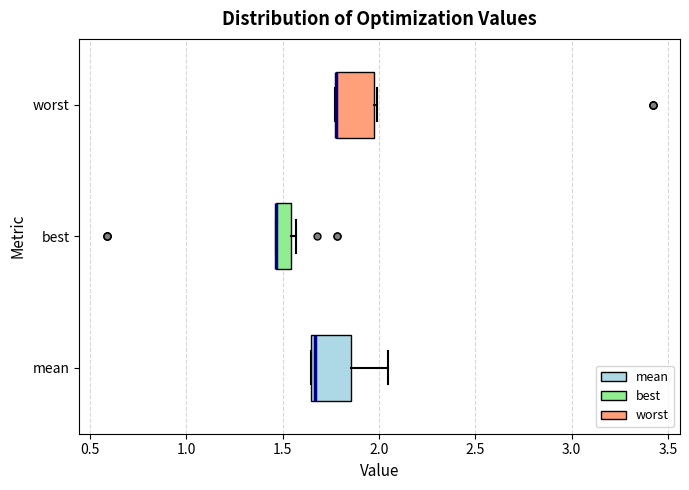

Reading bottom to top, read every box against the x-axis: the position of its median line, the range the box covers, and the ends of its whiskers. The values are not printed on the chart, so give them approximately, as read against the axis.

mean: median 1.65 (just right of the box's left edge), box 1.65 to 1.85, whiskers 1.65 to 2.05
best: median 1.45 (drawn on the box's left edge), box 1.45 to 1.55, whiskers 1.45 to 1.55 (just right of the box's right edge)
worst: median 1.80 (drawn on the box's left edge), box 1.80 to 1.95, whiskers 1.75 to 2.00